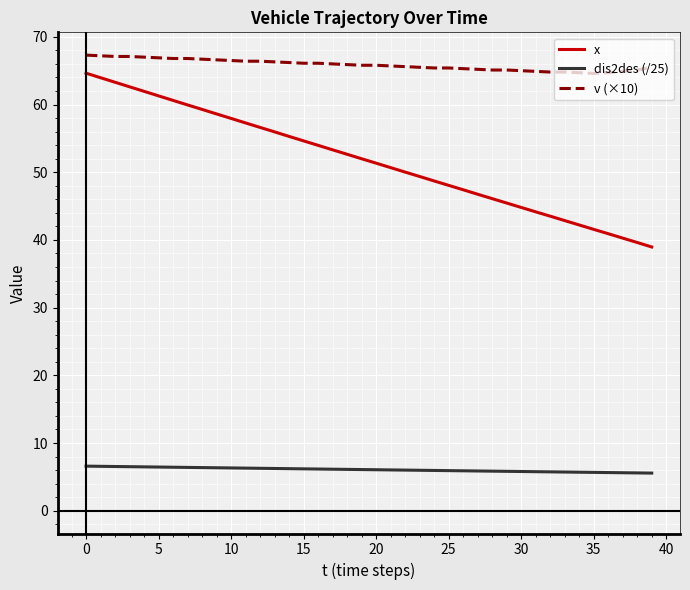

Which series has the widest spread of values?

x